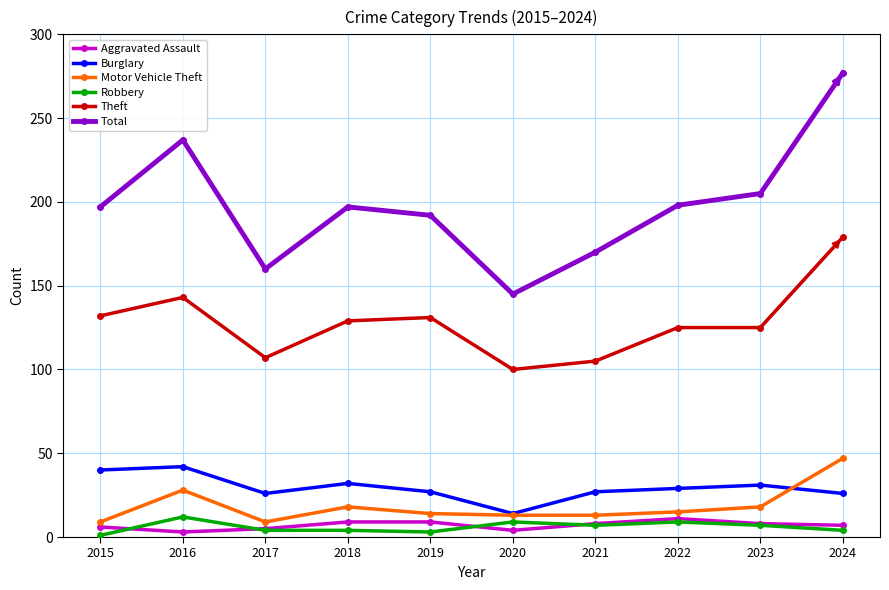

What are all the series names shown in the legend?

Aggravated Assault, Burglary, Motor Vehicle Theft, Robbery, Theft, Total